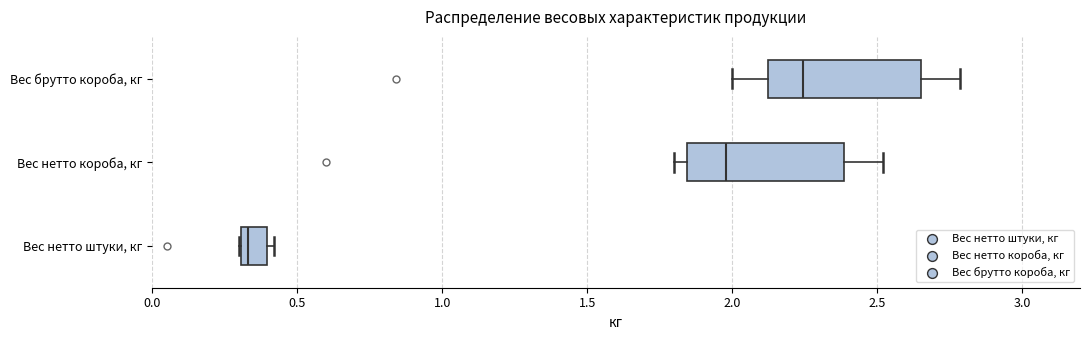

Where does the right whisker of the box for Вес нетто короба, кг end on the x-axis? The values are not printed on the chart, so give them approximately, as read against the axis.

2.50